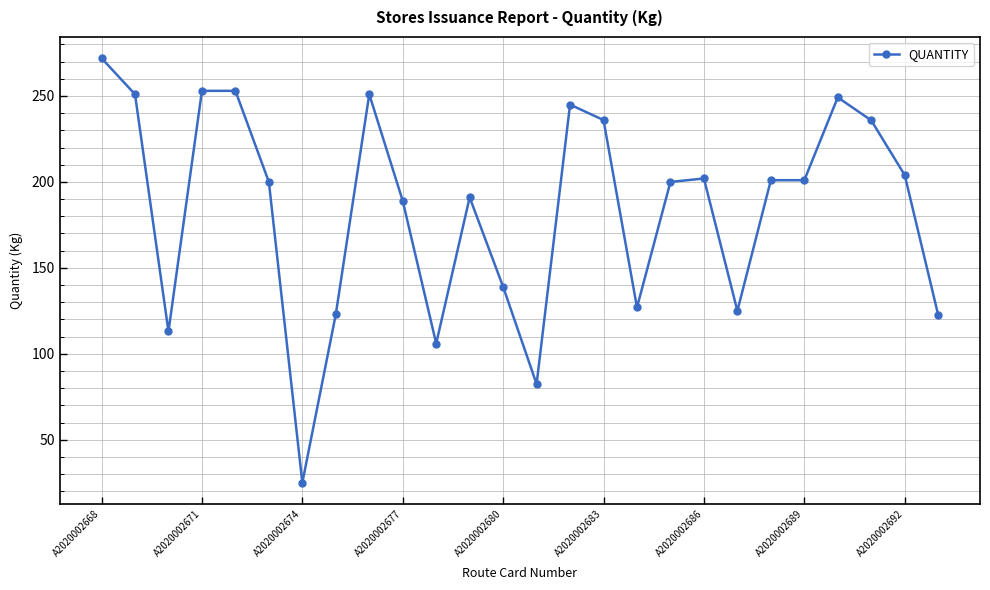

True or false: there are more than 2 points higher than both neighbors.

True